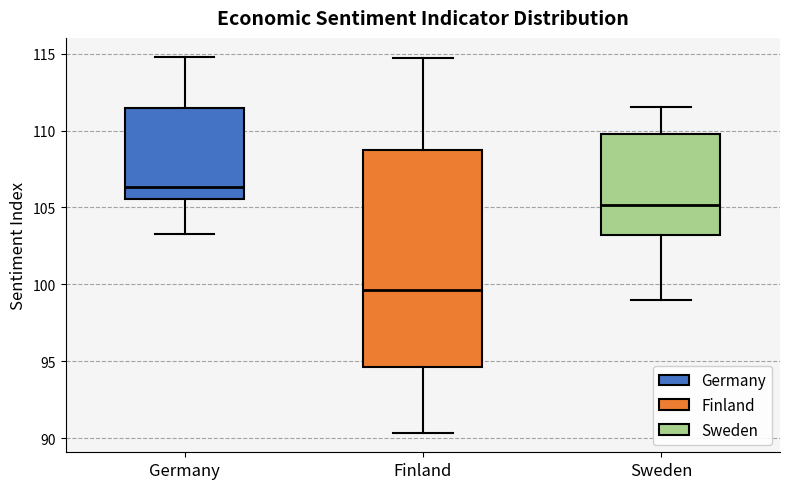

Which box has the highest median line?

Germany